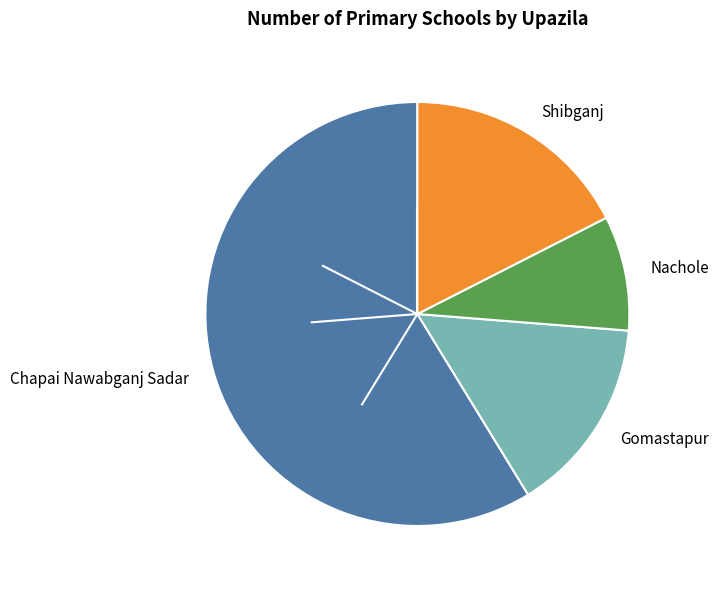

Combined, do Gomastapur and Chapai Nawabganj Sadar account for over 50%?

Yes